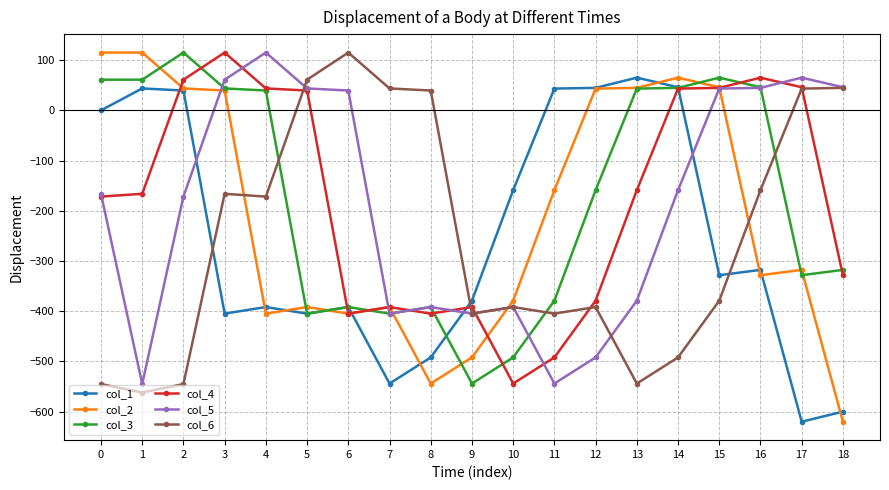

True or false: col_1 has a value of -588.8 at 9.

False